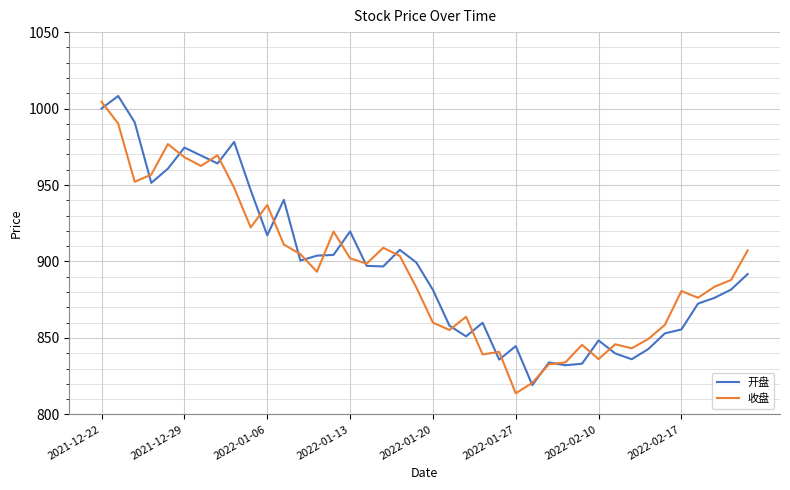

What is the greatest value displayed?

1008.2